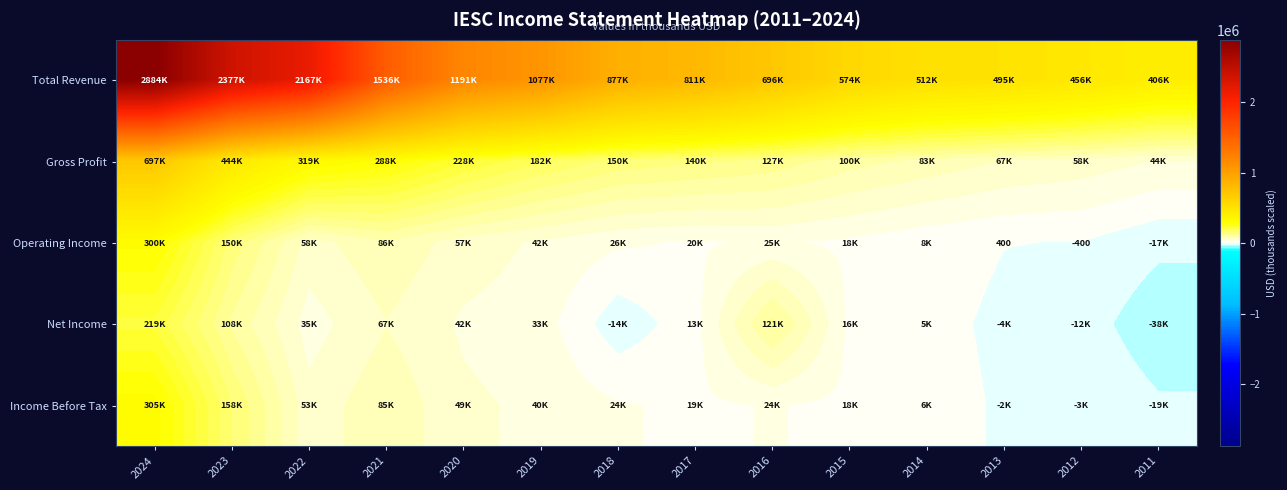

How many values in the Operating Income series are below 26000?

7